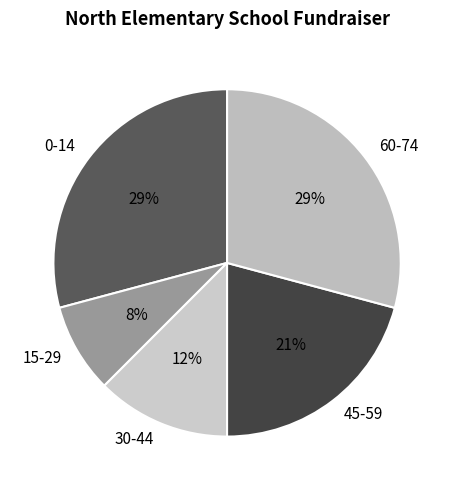

True or false: 30-44 accounts for 12% of the total.

True